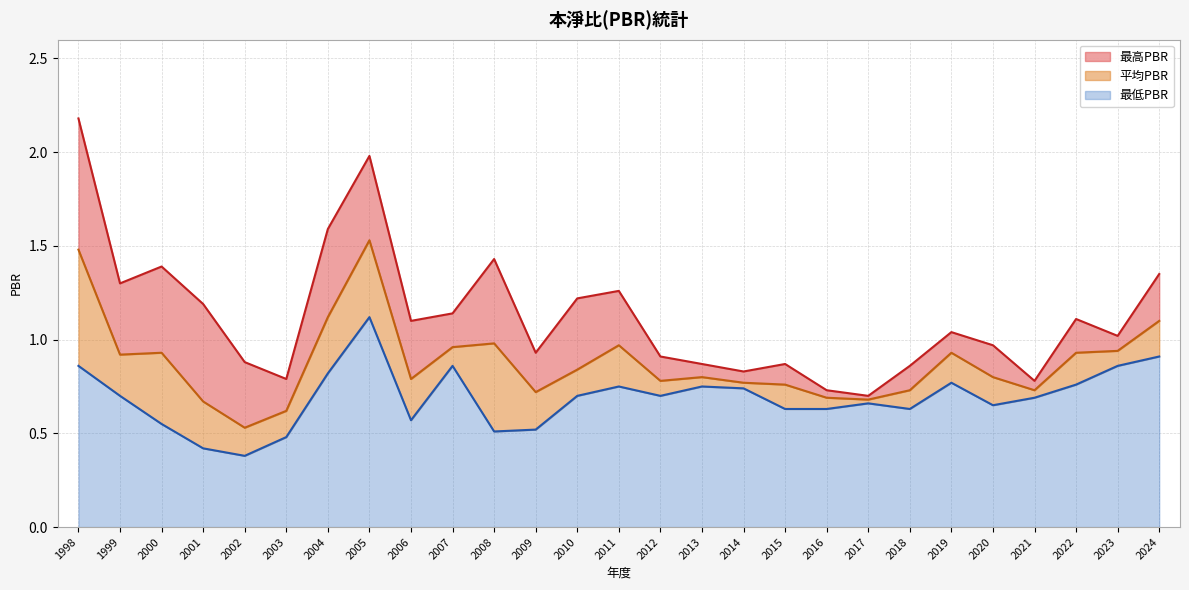

Which label corresponds to the smallest value in the chart?

2002